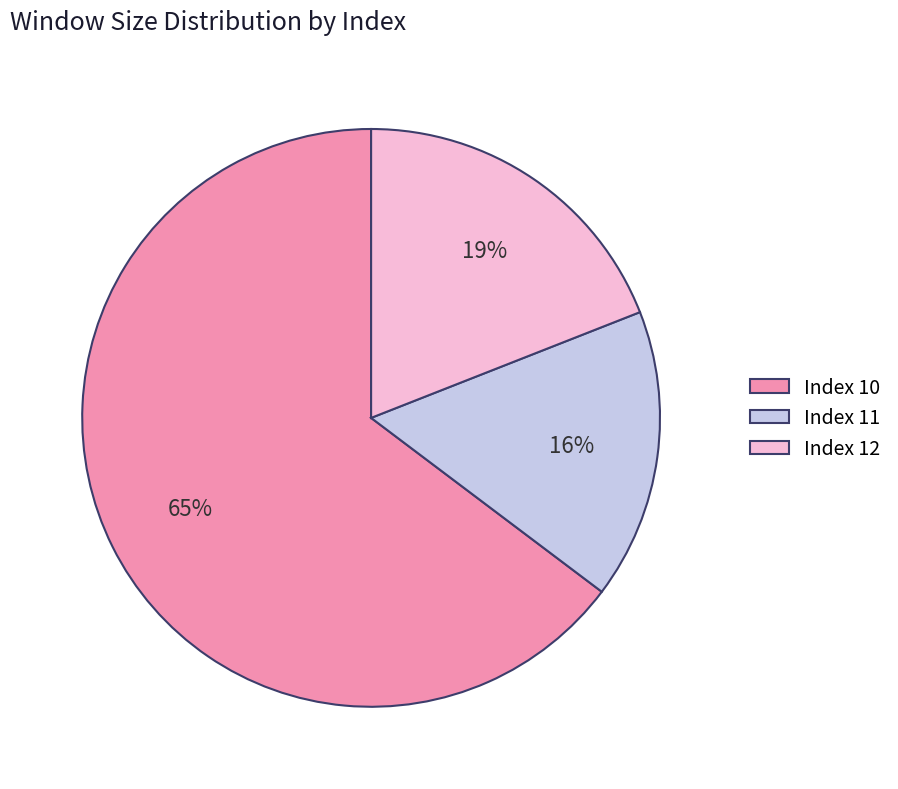

How many segments does this pie chart have?

3